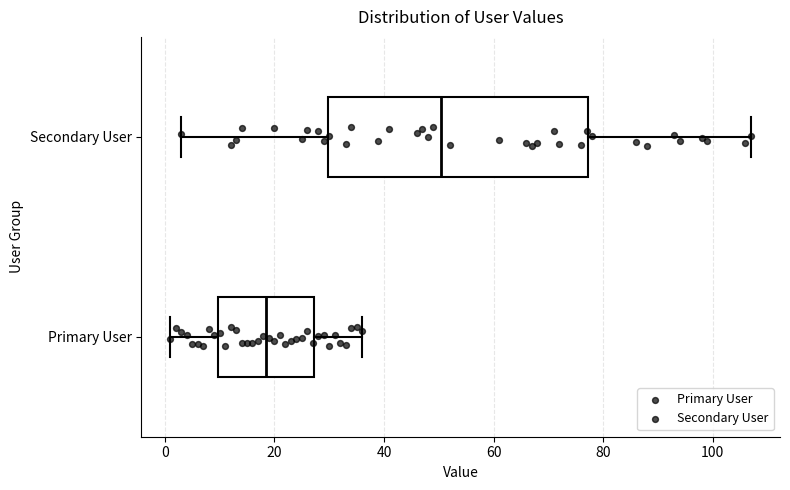

Reading bottom to top, read every box against the x-axis: the position of its median line, the range the box covers, and the ends of its whiskers. The values are not printed on the chart, so give them approximately, as read against the axis.

Primary User: median 18, box 10 to 28, whiskers 2 to 36
Secondary User: median 50, box 30 to 78, whiskers 4 to 108